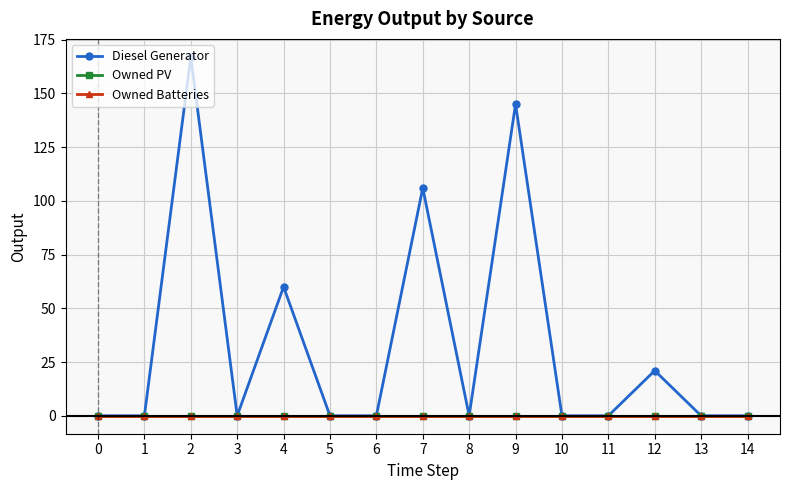

How many lines are shown in the chart?

3